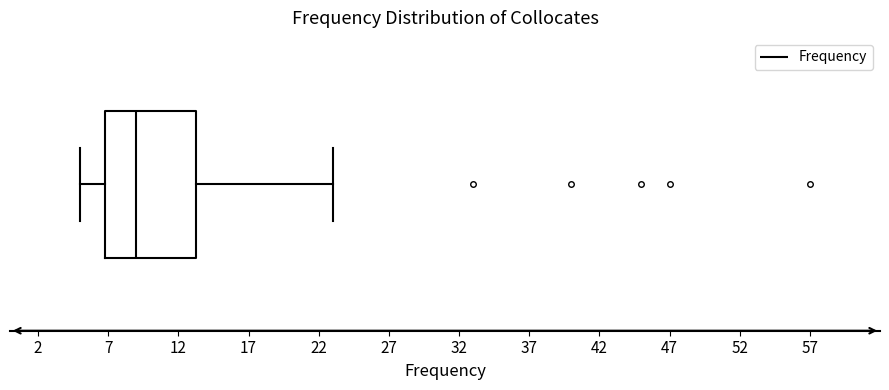

Read this box plot against the x-axis: the position of the median line, the range covered by the box, and the ends of both whiskers. The values are not printed on the chart, so give them approximately, as read against the axis.

median 9.0, box 7.0 to 13.5, whiskers 5.0 to 23.0